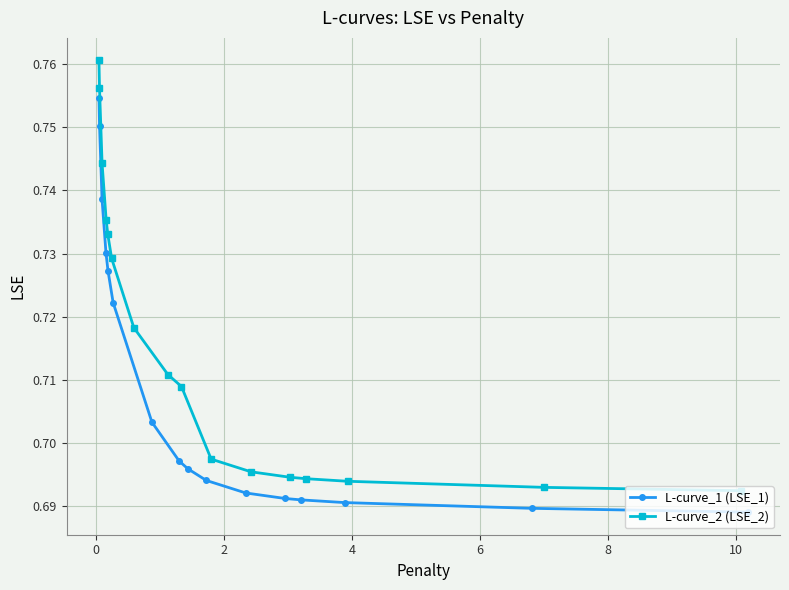

Rank the series by their average value, from highest to lowest.

L-curve_2 (LSE_2), L-curve_1 (LSE_1)